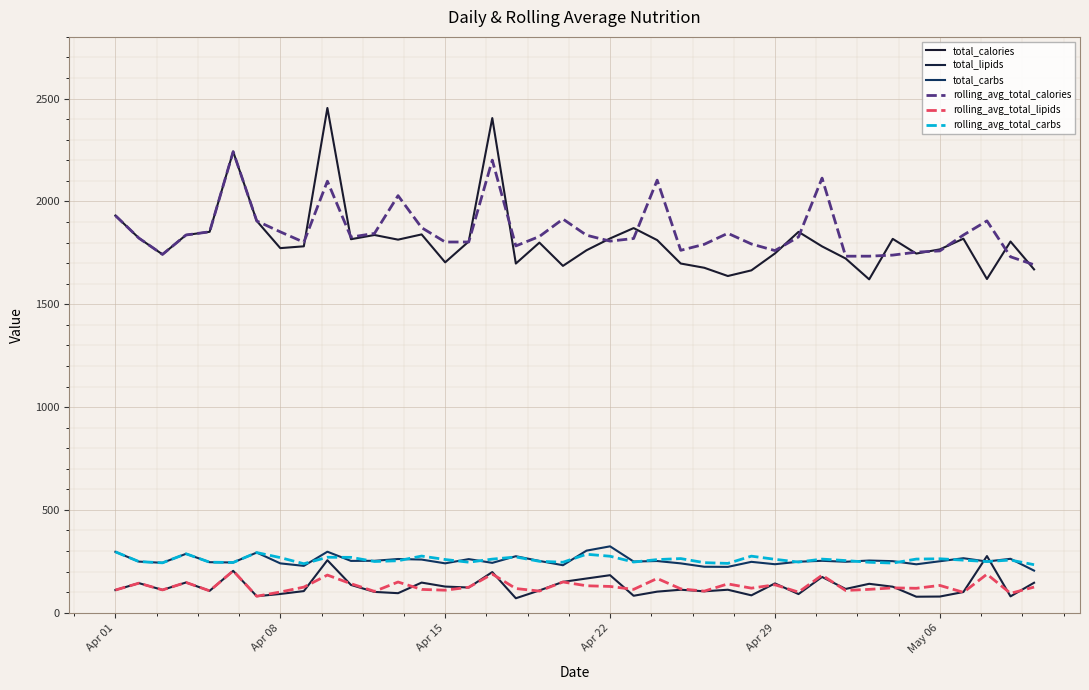

List the series in order of their peak value, highest first.

total_calories, rolling_avg_total_calories, total_carbs, rolling_avg_total_carbs, total_lipids, rolling_avg_total_lipids